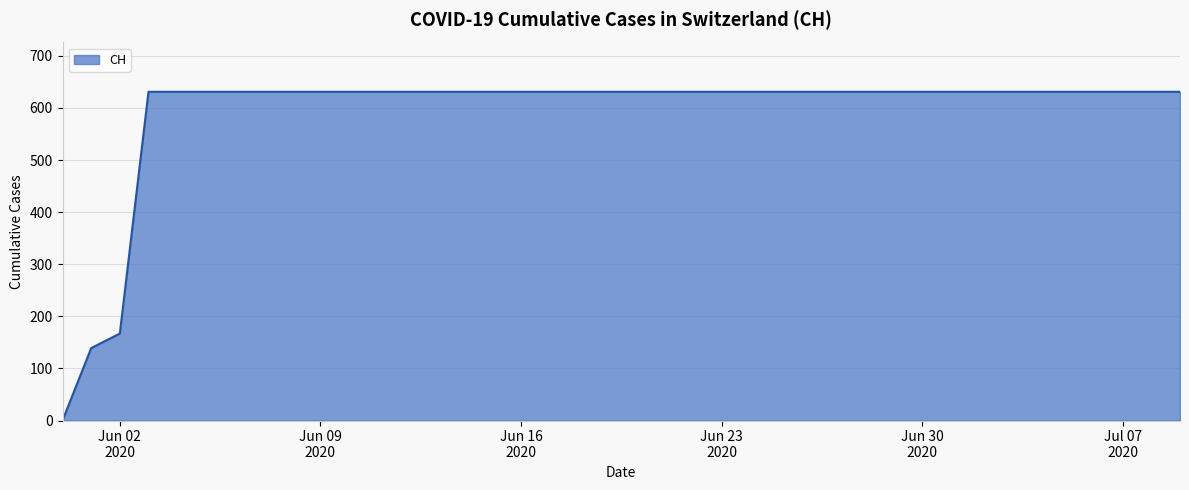

What is the difference between the maximum and minimum values?

631